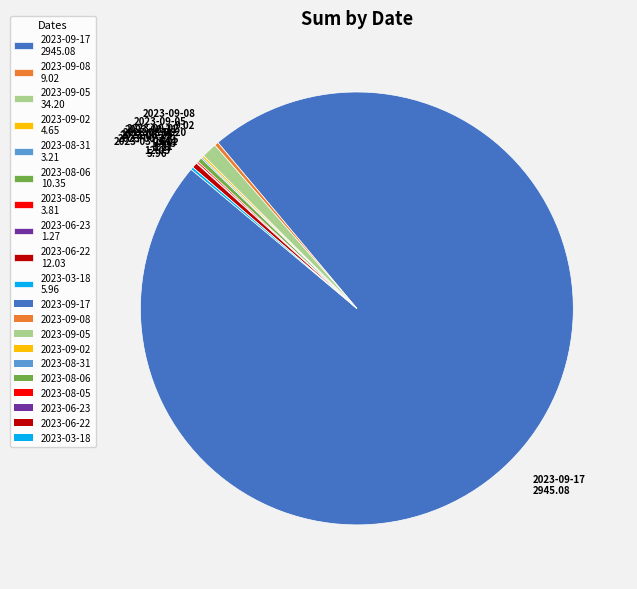

Approximately how many times larger is the value at 2023-08-06 10.35 compared to 2023-06-22 12.03?

0.9